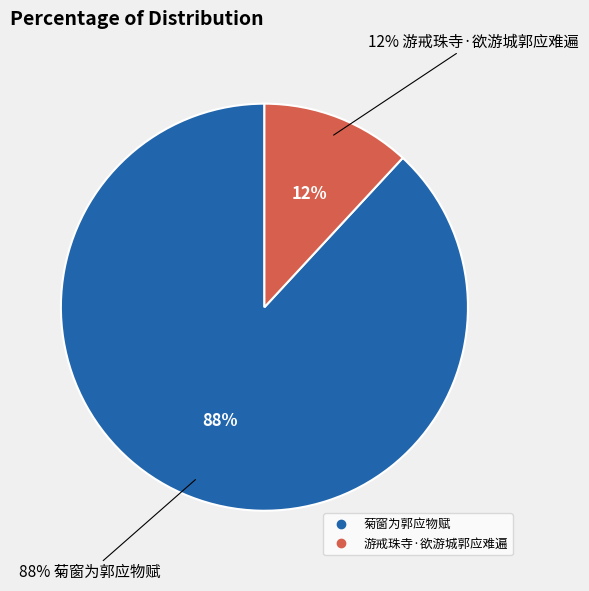

How much of the chart is everything except 游戒珠寺·欲游城郭应难遍?

88.1%